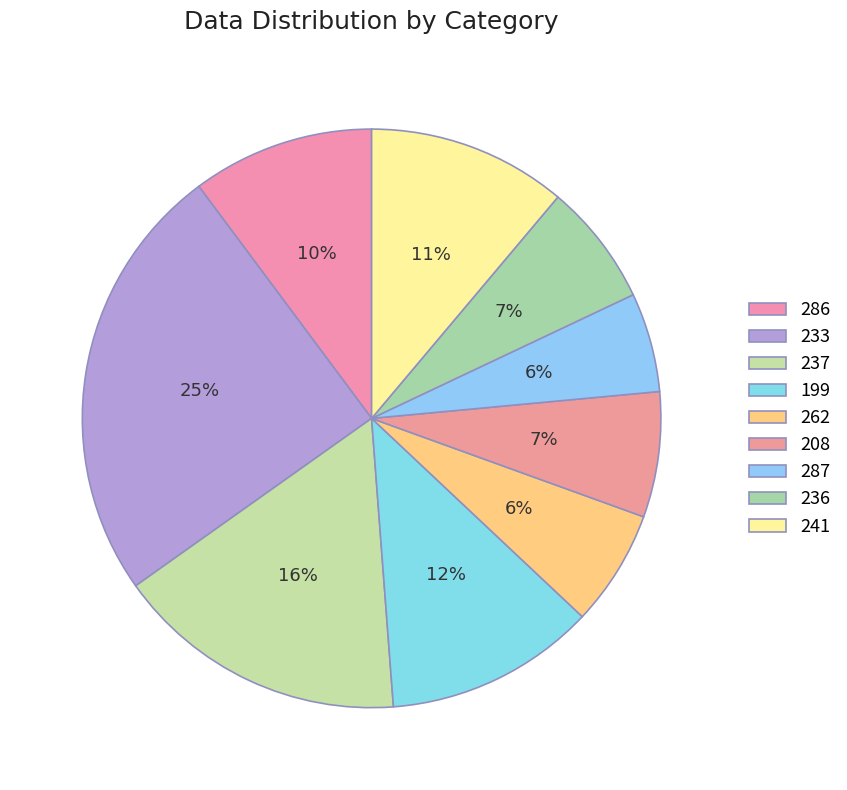

Combined, do 287 and 208 account for over 50%?

No